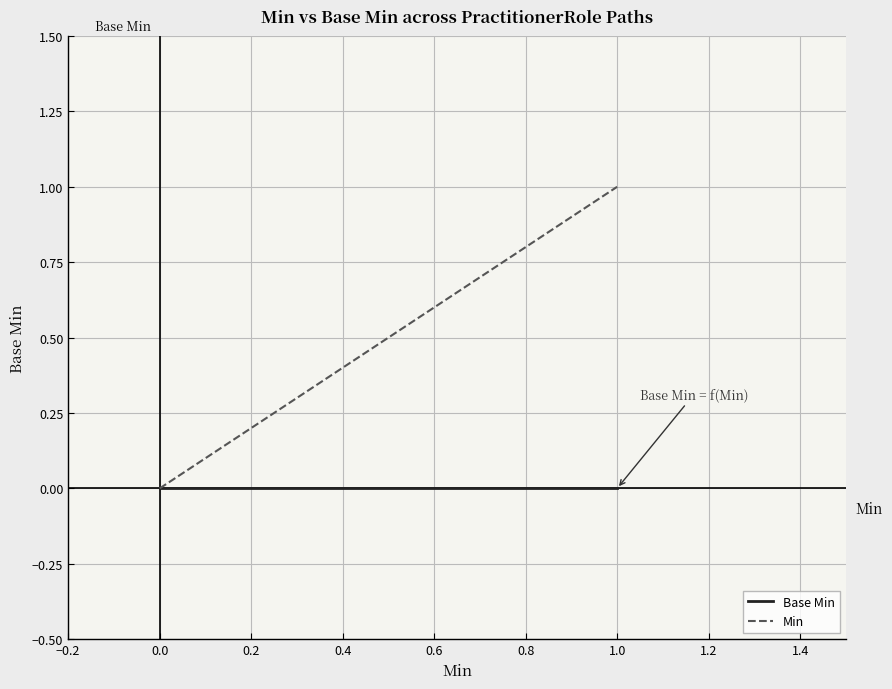

What are all the series names shown in the legend?

Base Min, Min